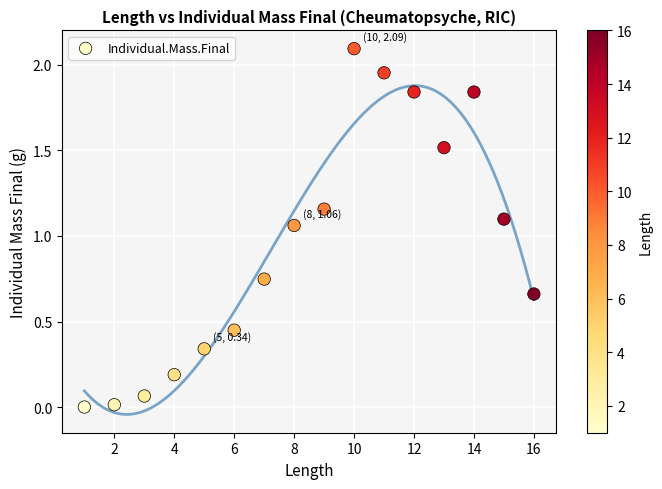

What is the range of X values (max minus min)?

15.0